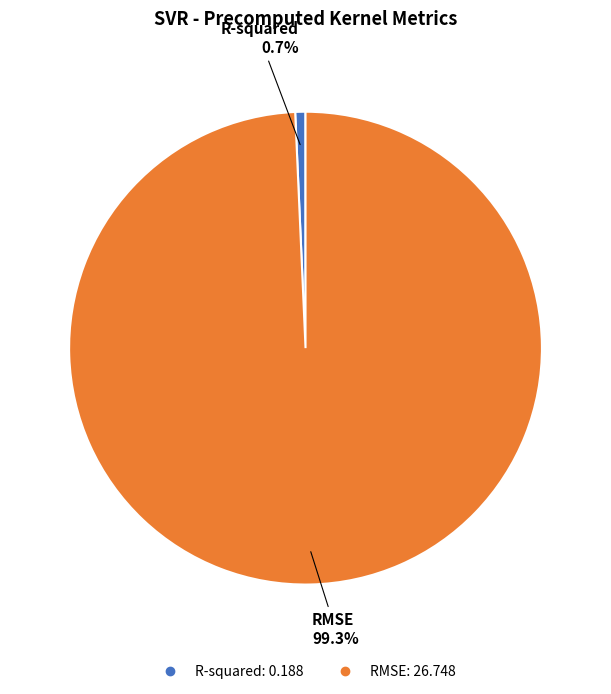

What is the smallest slice in the pie chart?

R-squared